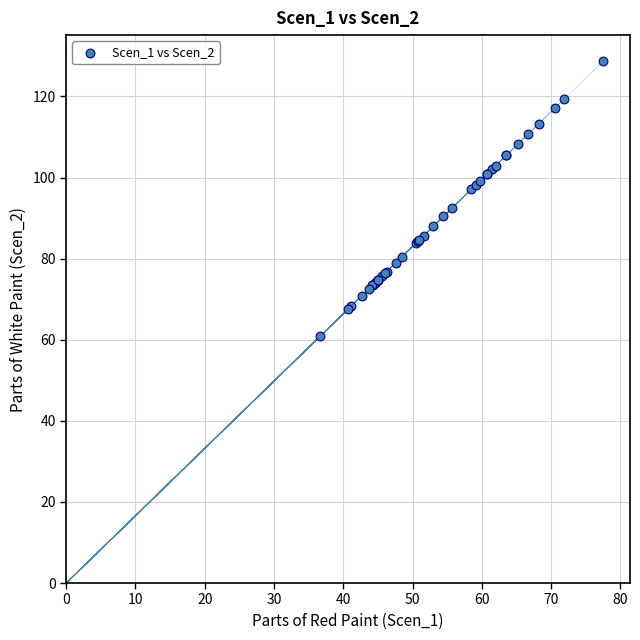

What Y value in the scatter plot is closest to 94?

92.6